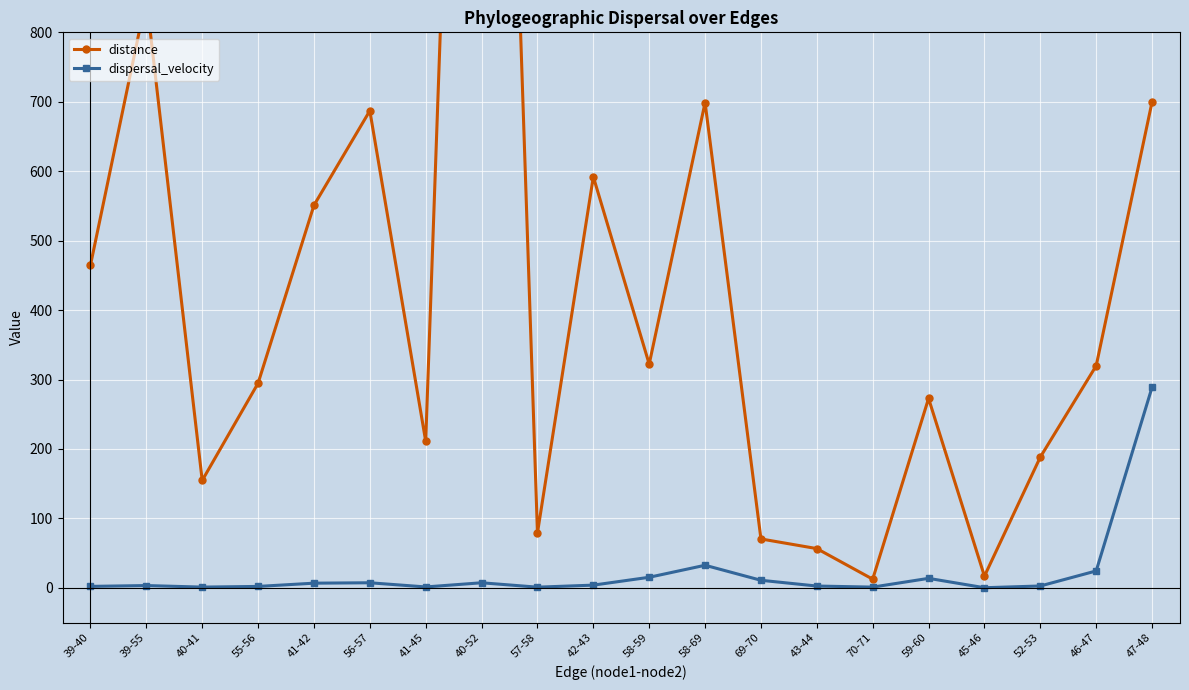

Rank the series by their maximum value, from highest to lowest.

distance, dispersal_velocity